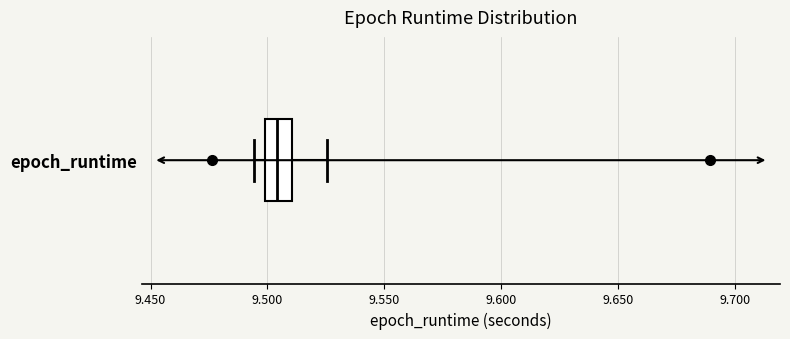

Transcribe this box plot: give where the median line is, the range the box spans, and where the two whiskers end, as read against the x-axis. The values are not printed on the chart, so give them approximately, as read against the axis.

median 9.505, box 9.500 to 9.510, whiskers 9.495 to 9.525